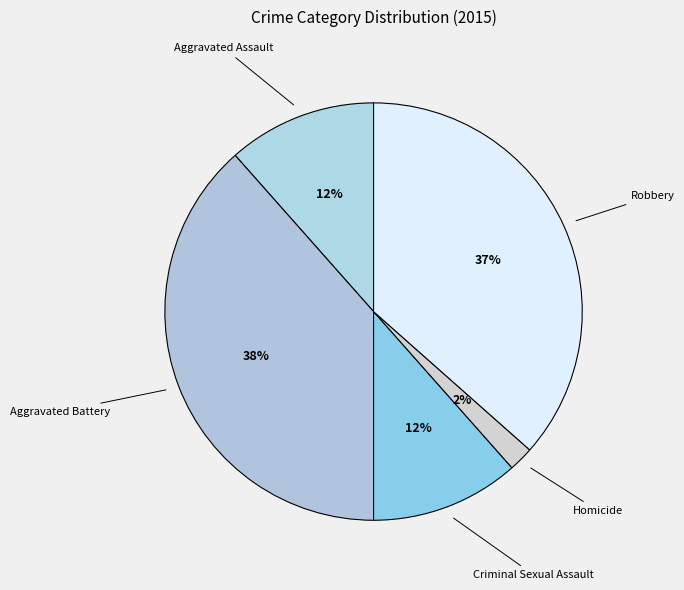

Does Aggravated Assault represent more than half of the total?

No